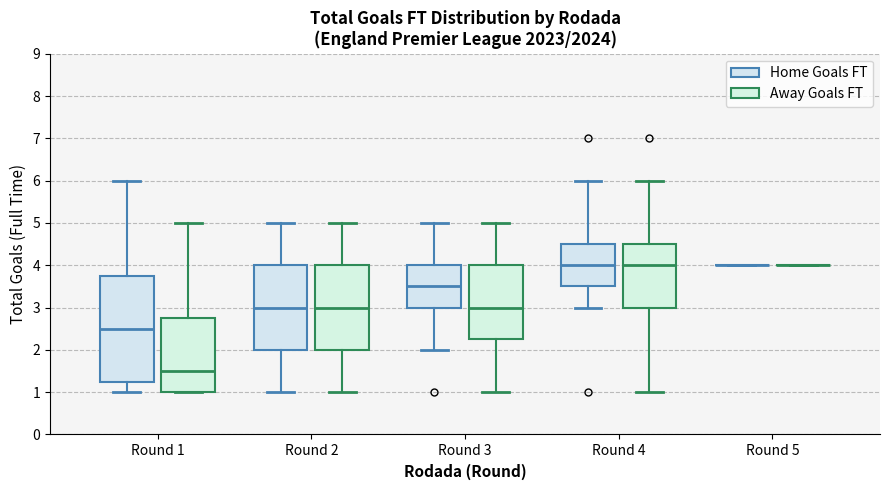

Comparing the boxes themselves (not the whiskers), which one is the tallest?

Round 1 (Home Goals FT)